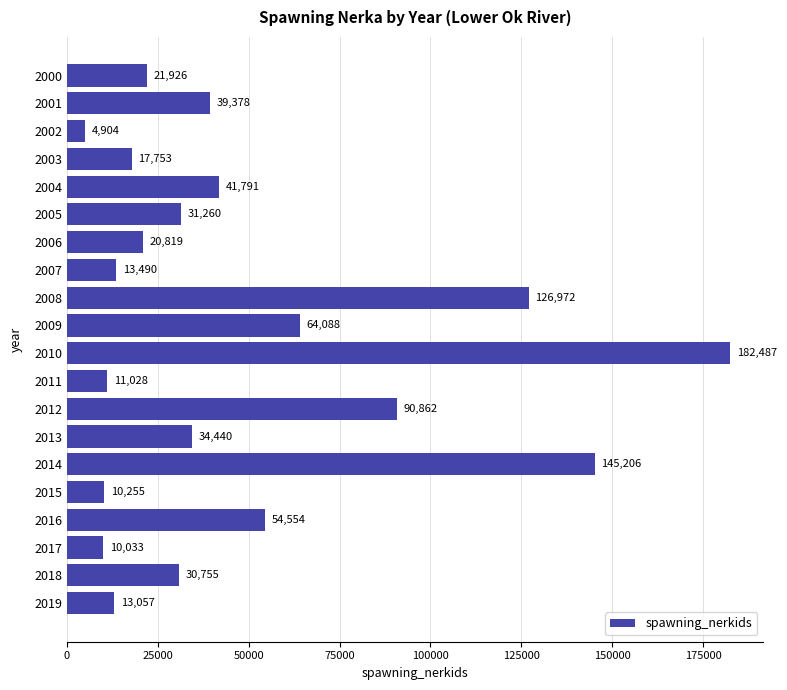

List the labels in order of value, smallest first.

2002, 2017, 2015, 2011, 2019, 2007, 2003, 2006, 2000, 2018, 2005, 2013, 2001, 2004, 2016, 2009, 2012, 2008, 2014, 2010